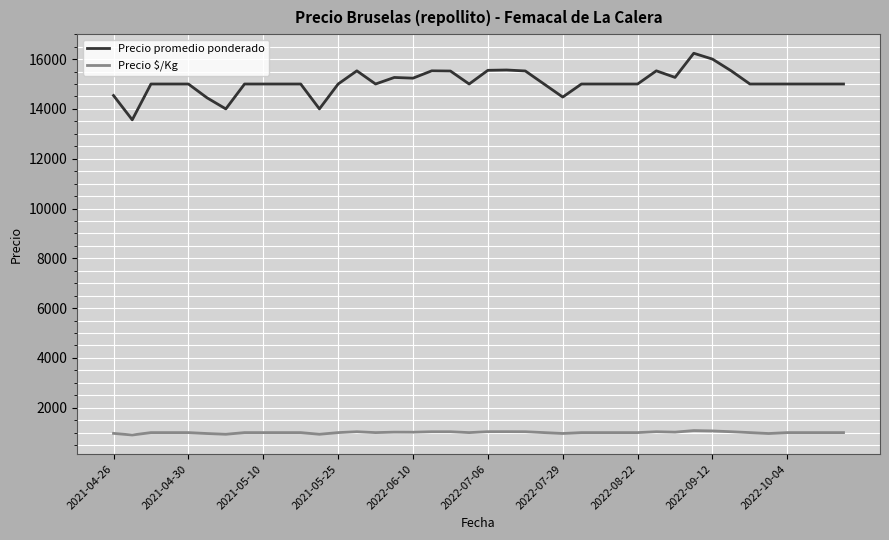

True or false: Precio promedio ponderado and Precio $/Kg intersect in this chart.

False